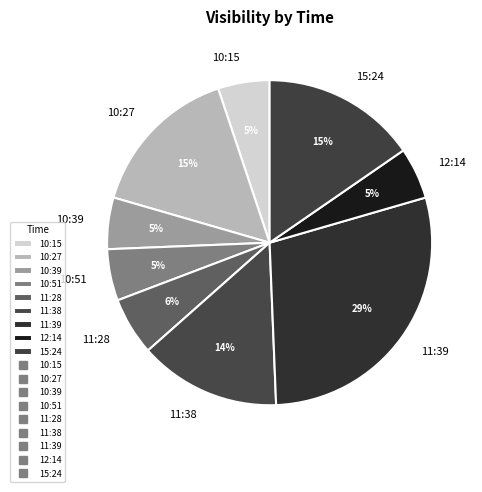

To the nearest percent, what is the difference between the largest and smallest slice percentages?

24%